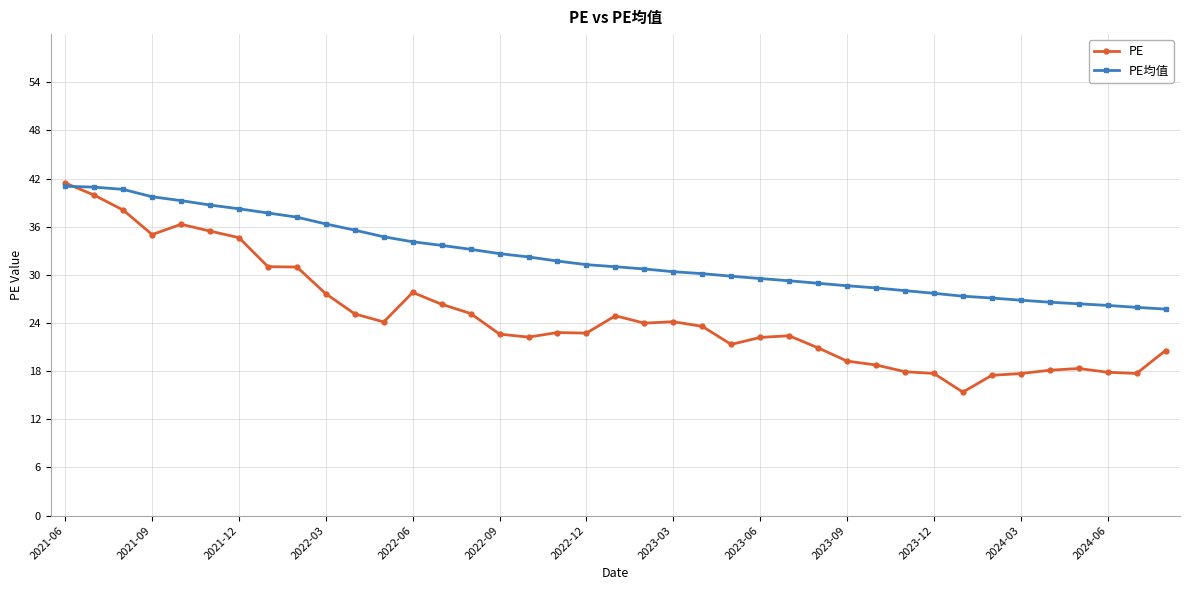

Rank the series by their average value, from highest to lowest.

PE均值, PE